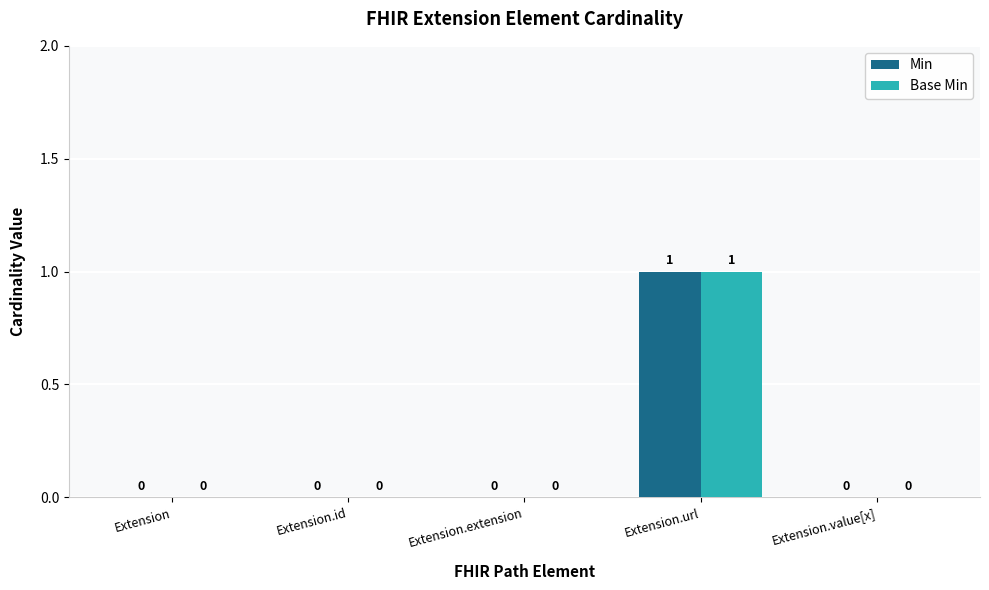

Reading left to right, extract all data points from this chart.

Min: 0	0	0	1	0
Base Min: 0	0	0	1	0